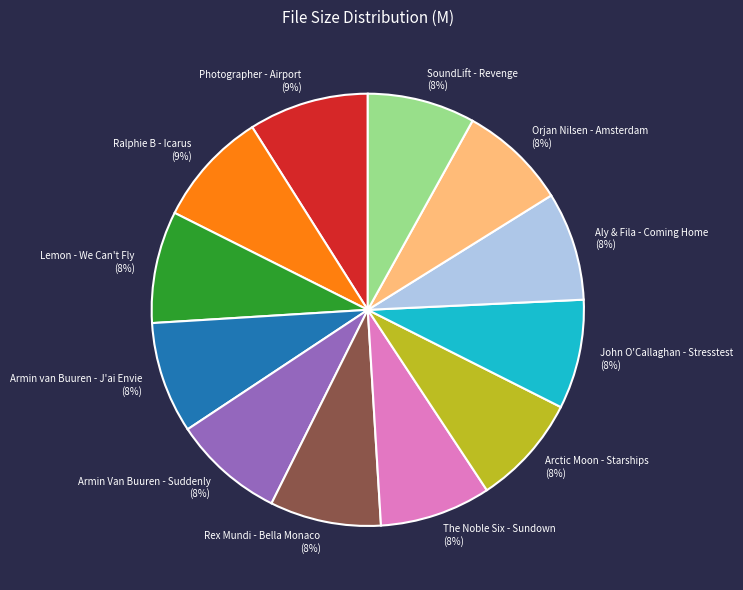

Which has a higher value, Photographer - Airport or Arctic Moon - Starships?

Photographer - Airport